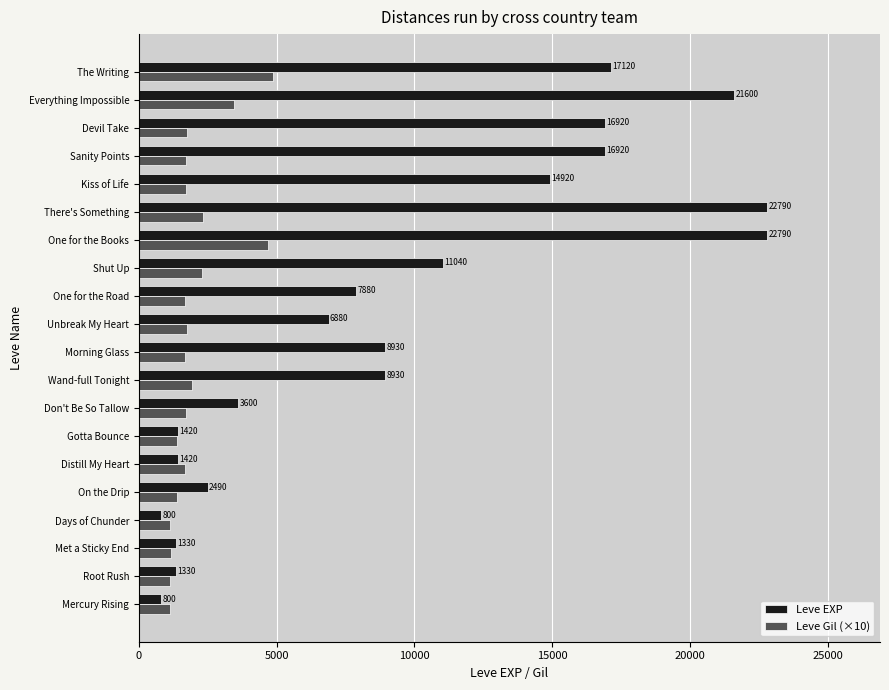

True or false: Leve Gil (×10) has a value of 2300 at Shut Up.

True